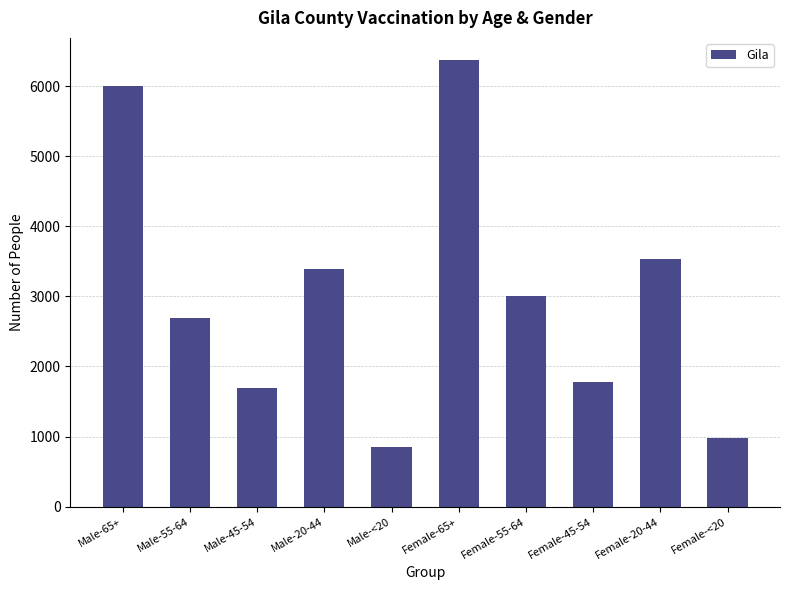

True or false: the data shows 3383 at Male-20-44.

True